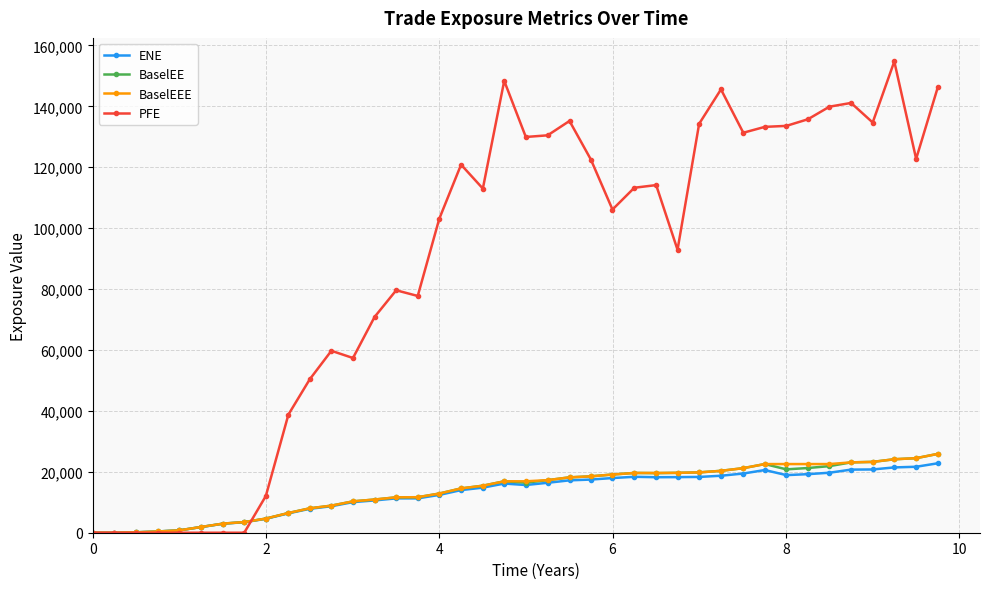

True or false: PFE and BaselEE intersect in this chart.

True